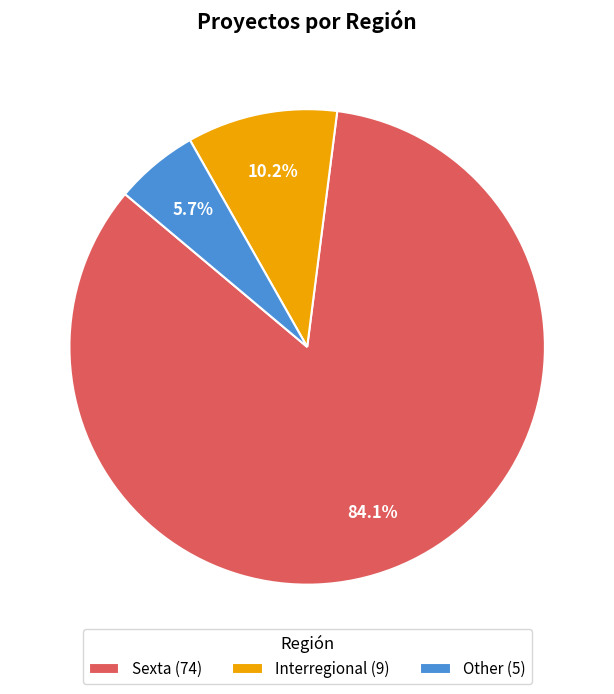

How many segments does this pie chart have?

3